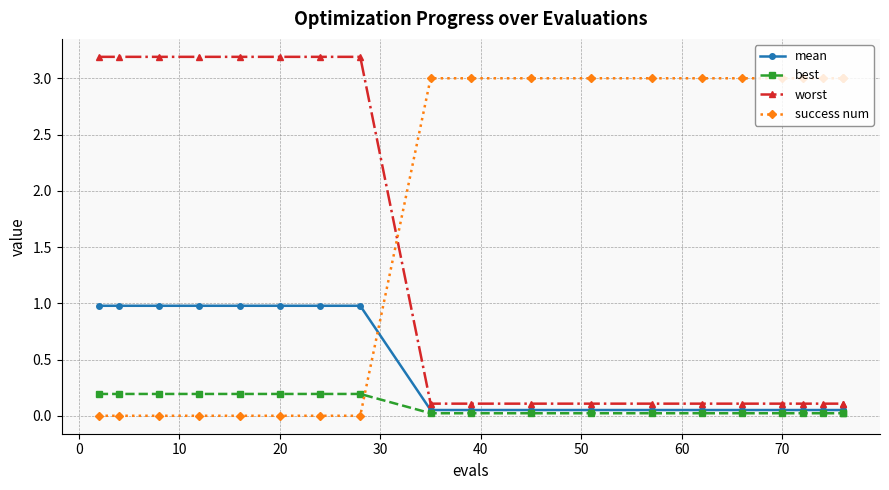

The mean series shows 0.0 at 11. True or false?

False